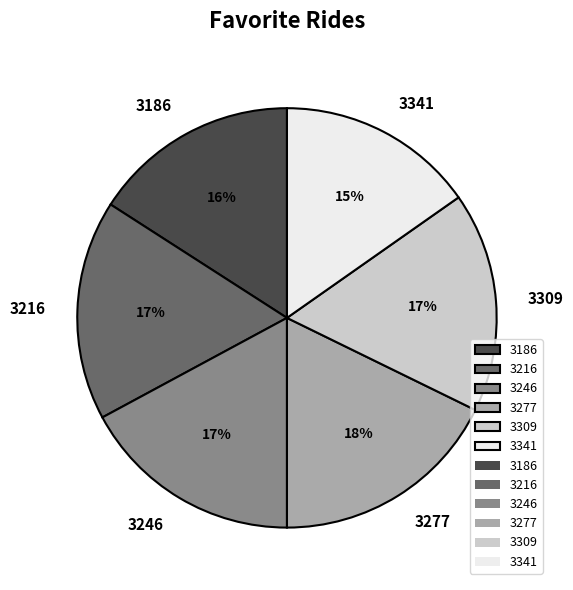

To the nearest percent, what percentage of the pie is 3341?

15%